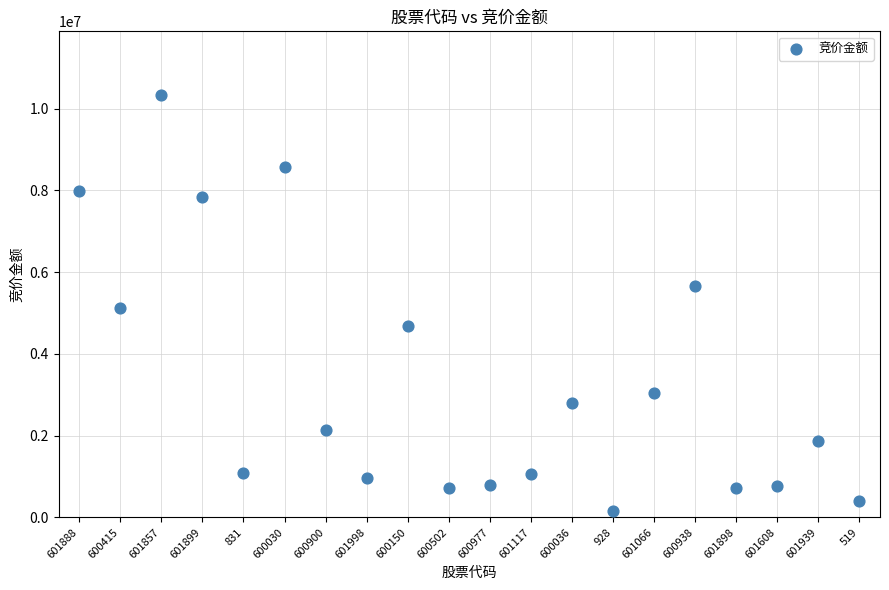

What Y value in the scatter plot is closest to 5248298?

5128128